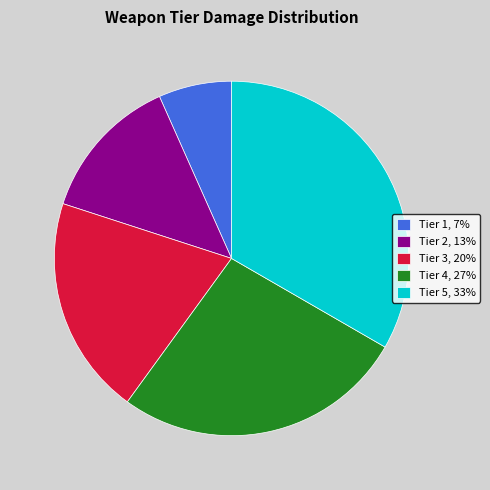

Rank the categories by value from highest to lowest.

Tier 5, 33%, Tier 4, 27%, Tier 3, 20%, Tier 2, 13%, Tier 1, 7%